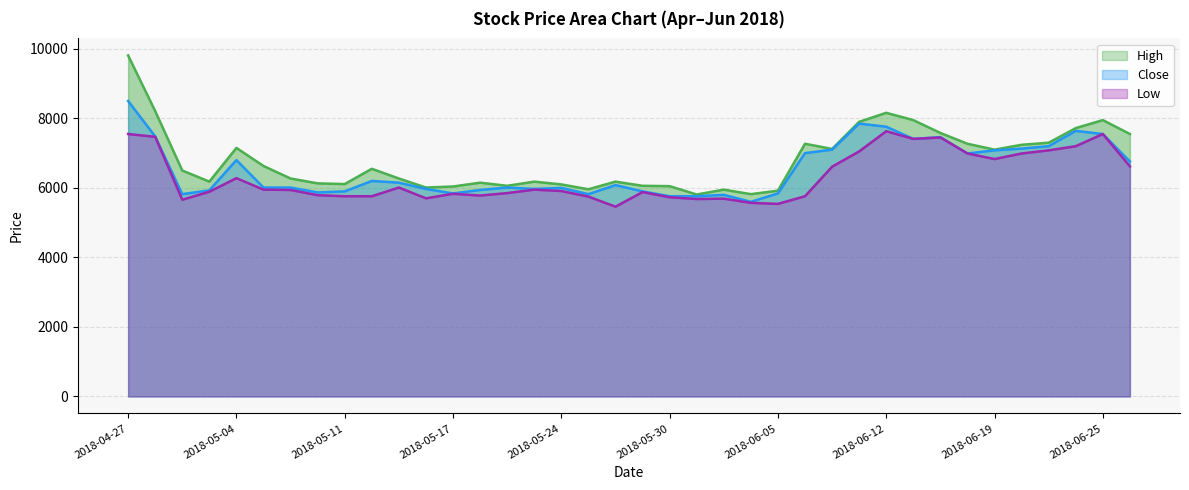

At which category is the sum across all series the highest?

2018-04-27